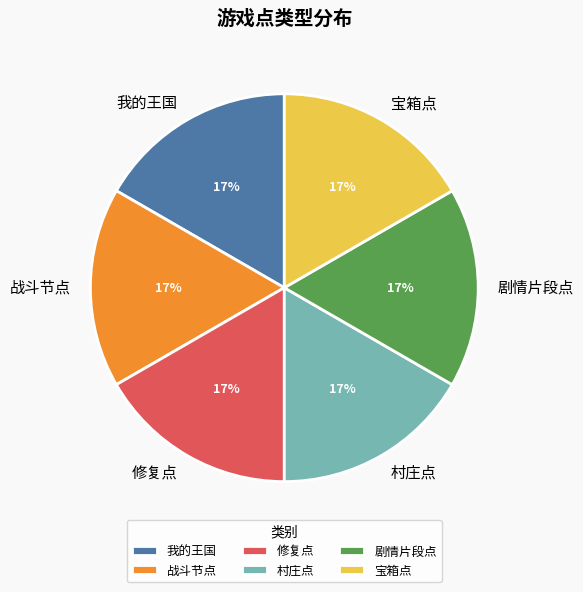

What is the ratio of the value at 宝箱点 to the value at 村庄点?

1.0